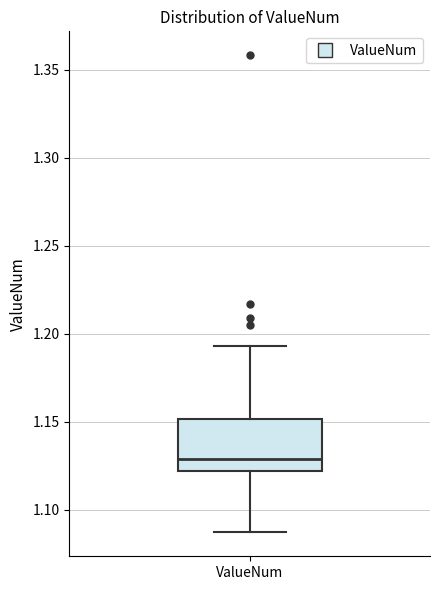

Transcribe this box plot: give where the median line is, the range the box spans, and where the two whiskers end, as read against the y-axis. The values are not printed on the chart, so give them approximately, as read against the axis.

median 1.130, box 1.120 to 1.150, whiskers 1.085 to 1.195